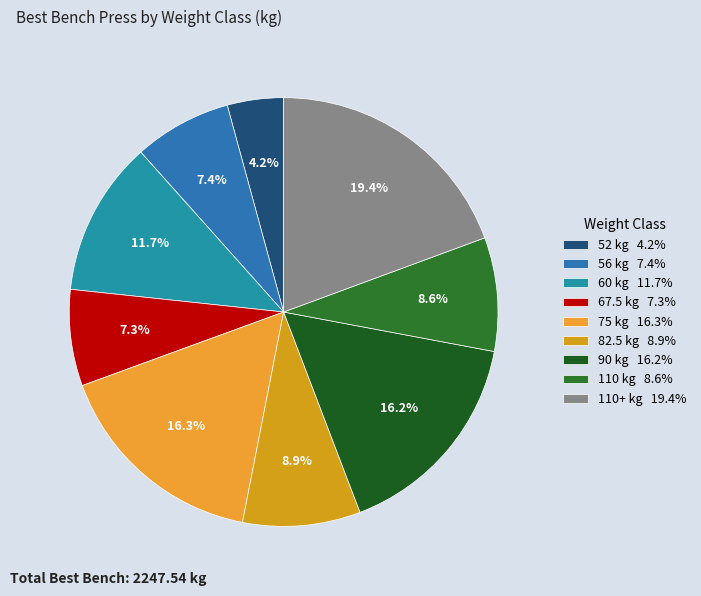

Which category has the biggest portion of the pie?

110+ kg 19.4%